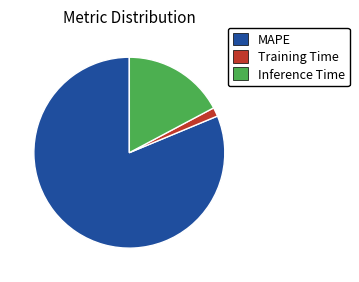

Rank the categories by value from lowest to highest.

Training Time, Inference Time, MAPE